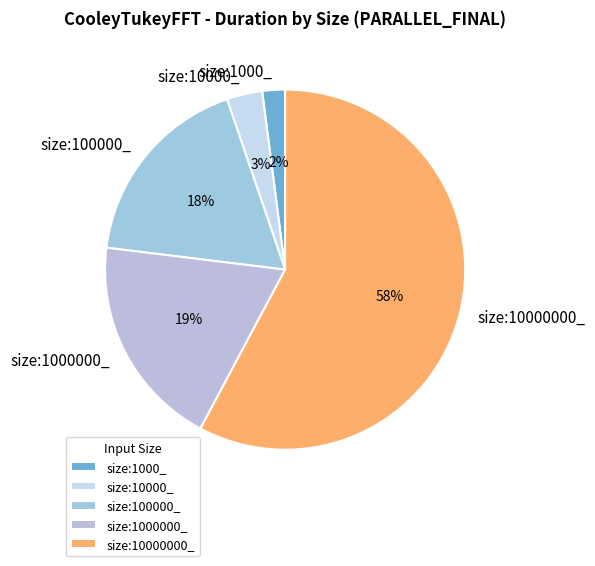

Rank the categories by value from lowest to highest.

size:1000_, size:10000_, size:100000_, size:1000000_, size:10000000_